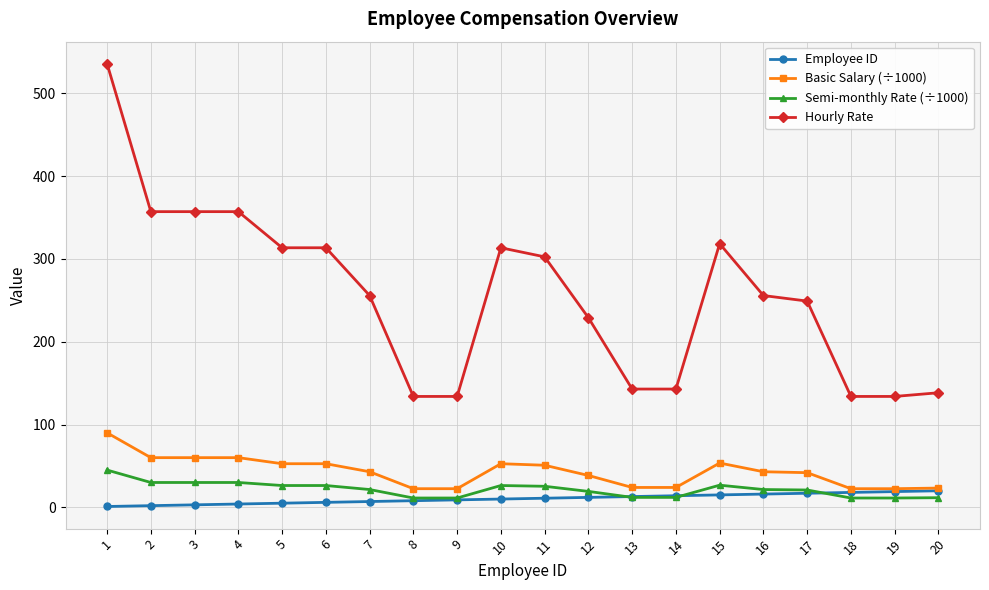

How many lines are shown in the chart?

4